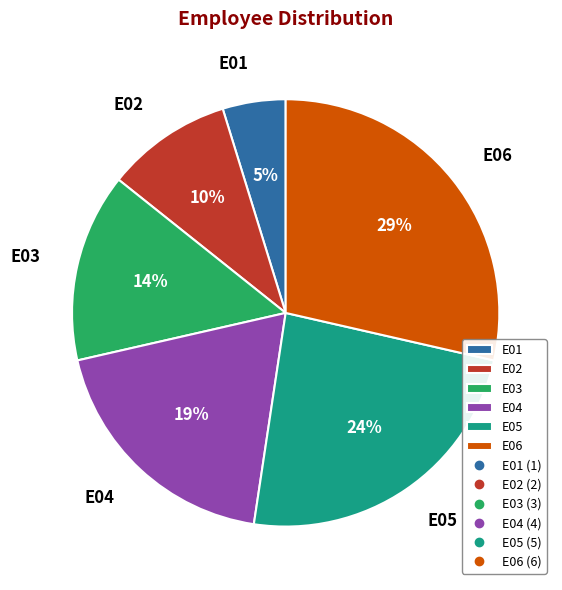

To the nearest percent, what is the difference between the largest and smallest slice percentages?

24%